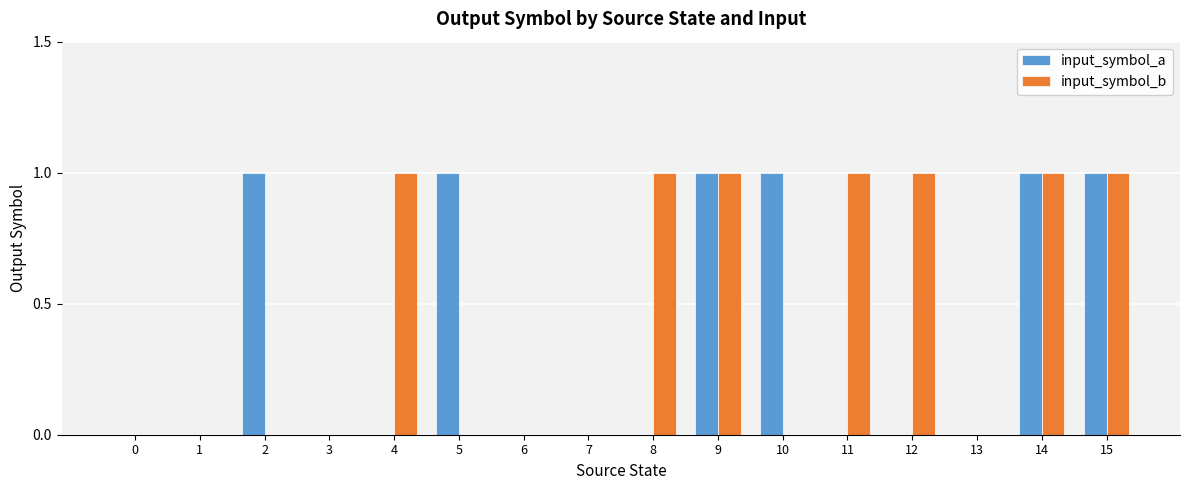

The input_symbol_b series shows 0 at 1. True or false?

True